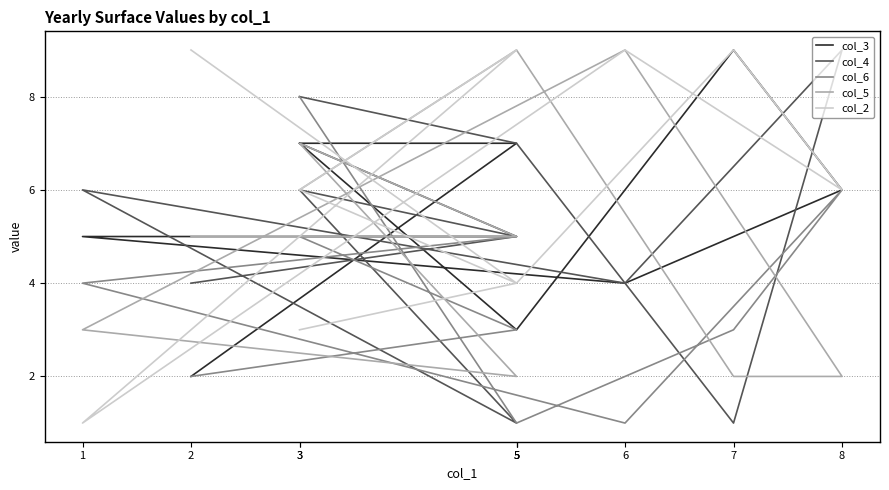

What is the maximum value for col_4?

9